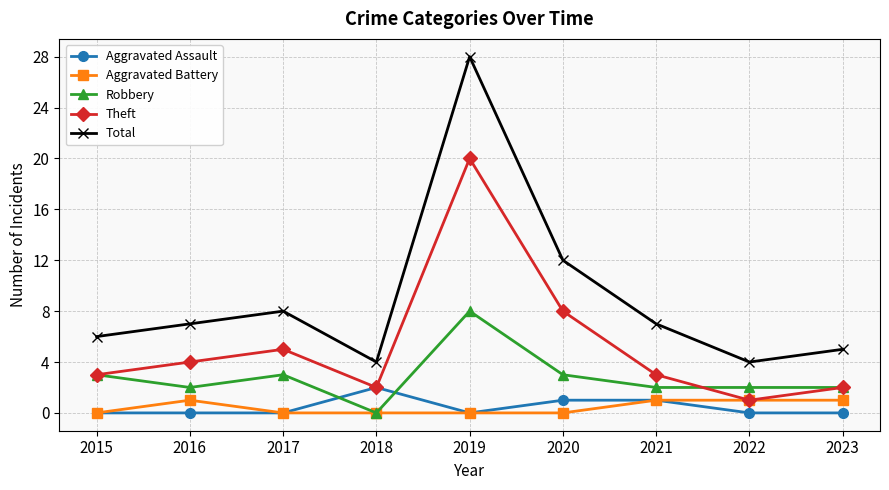

What is the sum of all Aggravated Assault values?

4